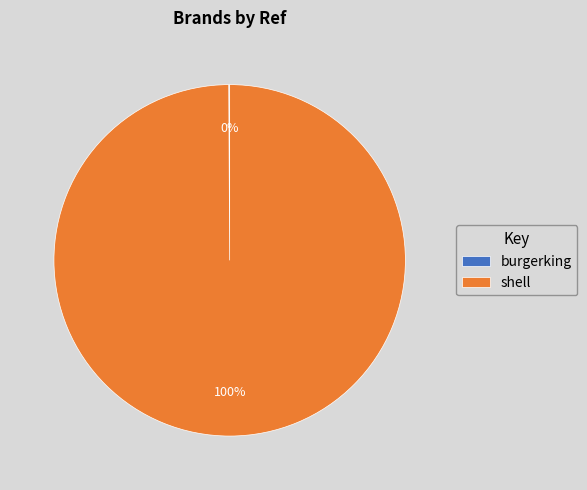

The shell slice represents 86% of the pie. True or false?

False